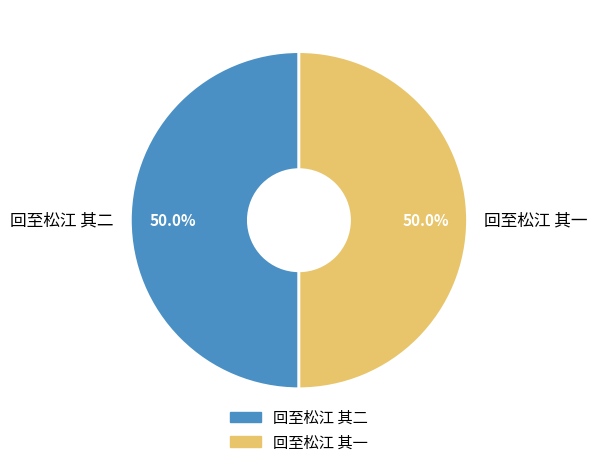

What percentage is NOT represented by 回至松江 其二?

50.0%